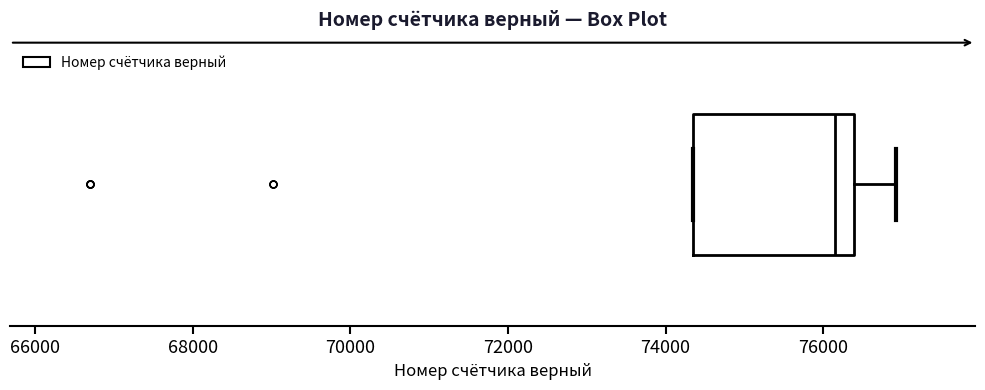

Transcribe this box plot: give where the median line is, the range the box spans, and where the two whiskers end, as read against the x-axis. The values are not printed on the chart, so give them approximately, as read against the axis.

median 76200, box 74400 to 76400, whiskers 74400 to 77000